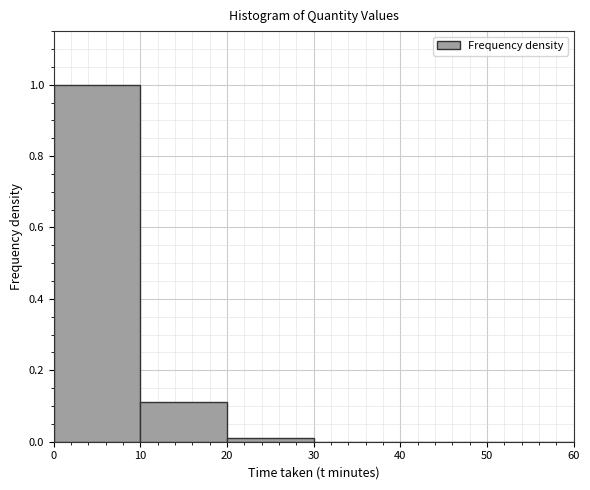

How tall is the bar that spans 0 to 10 on the x-axis? The values are not printed on the chart, so give them approximately, as read against the axis.

1.00